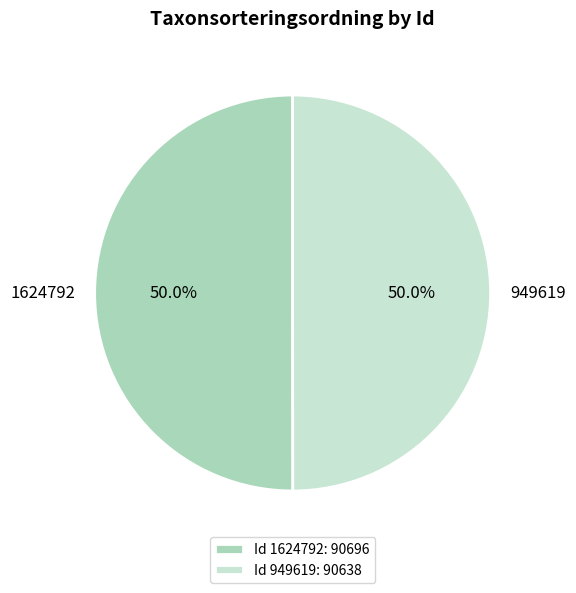

How much of the chart is everything except 949619?

50.0%